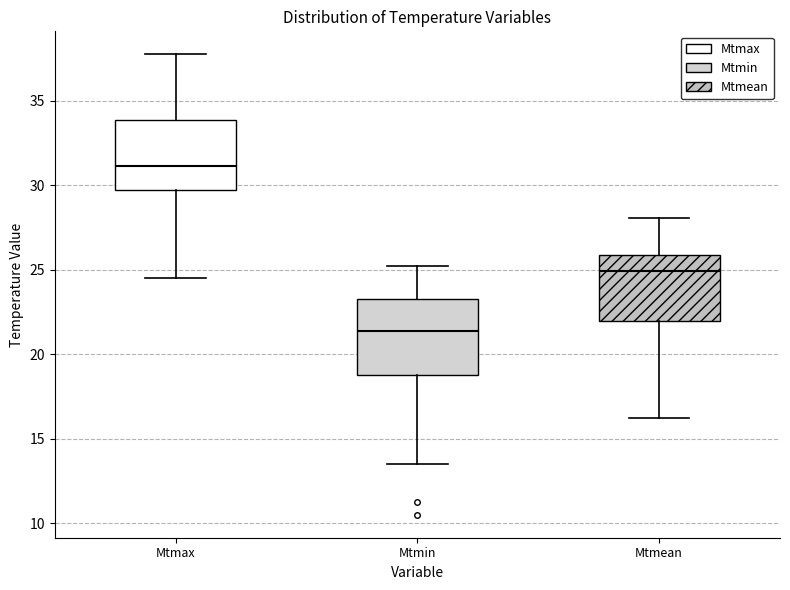

Where does the lower whisker of the box for Mtmin end on the y-axis? The values are not printed on the chart, so give them approximately, as read against the axis.

13.5